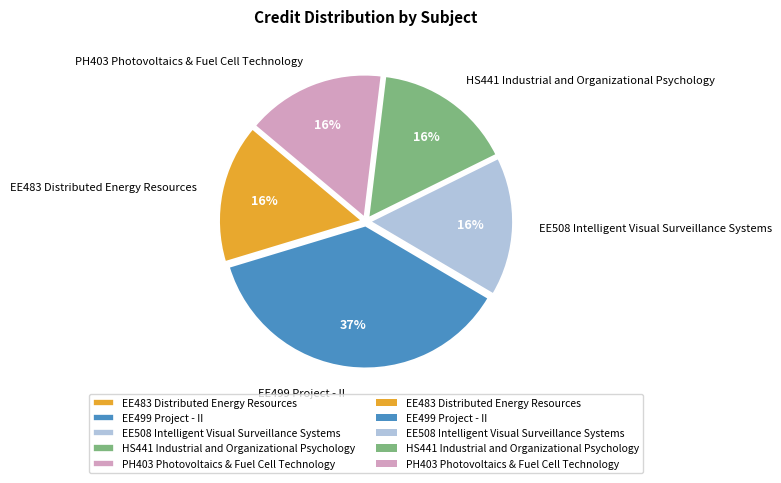

To the nearest percent, what is the average slice percentage?

20%